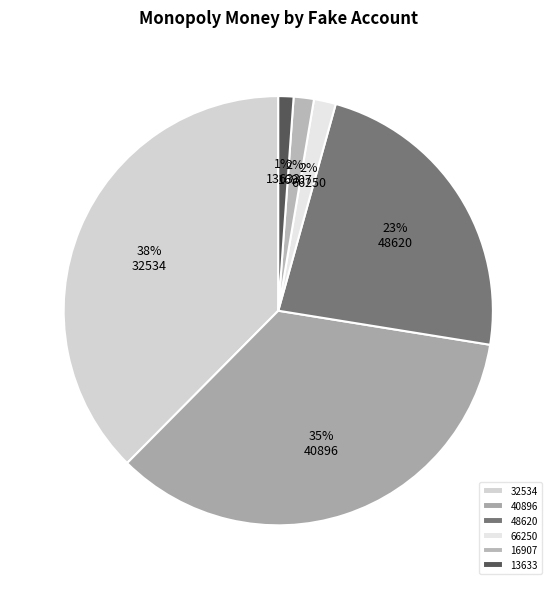

What percentage is the 40896 slice, to the nearest percent?

35%